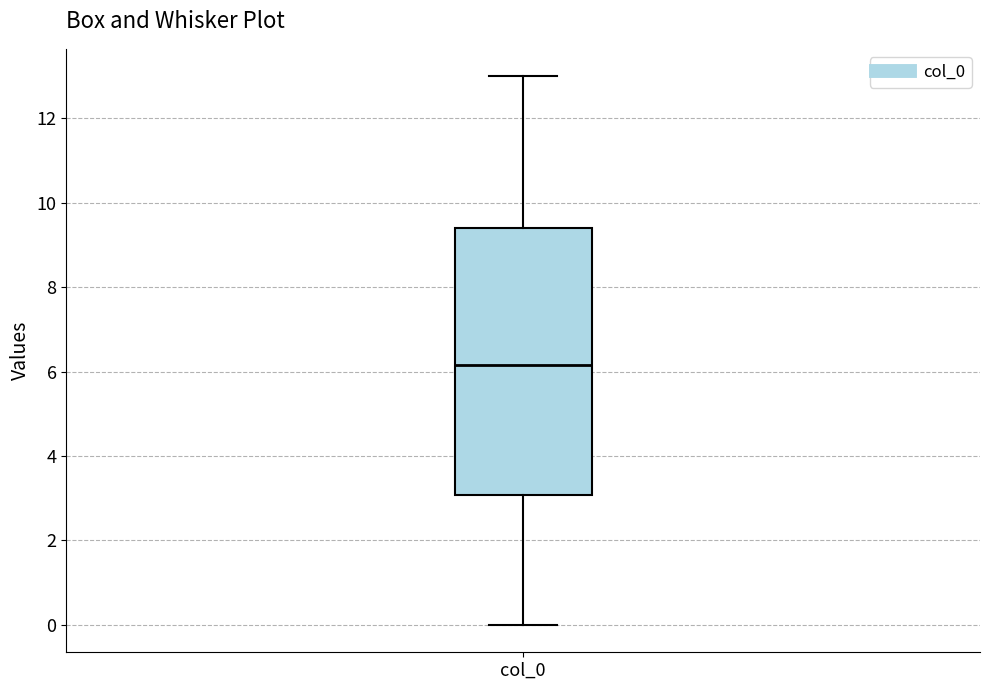

Transcribe this box plot: give where the median line is, the range the box spans, and where the two whiskers end, as read against the y-axis. The values are not printed on the chart, so give them approximately, as read against the axis.

median 6.2, box 3.0 to 9.4, whiskers 0.0 to 13.0